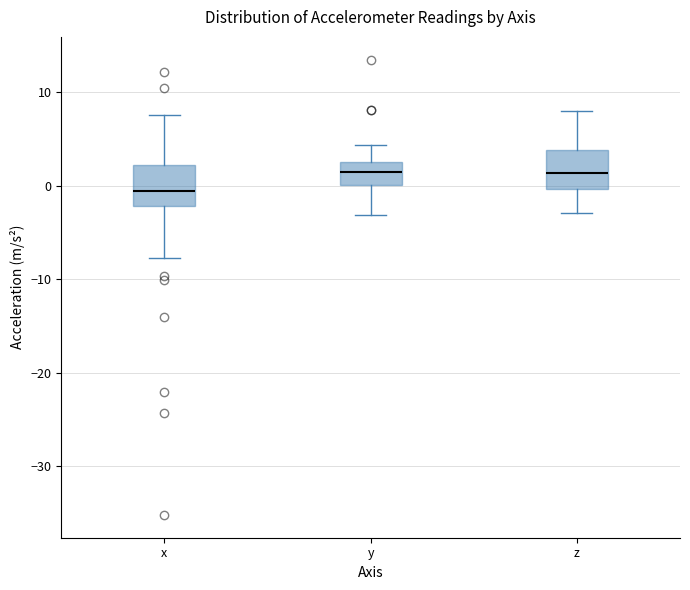

Reading left to right, transcribe this box plot: for each box, give where its median line is, the range the box spans, and where its two whiskers end, as read against the y-axis. The values are not printed on the chart, so give them approximately, as read against the axis.

x: median -1, box -2 to 2, whiskers -8 to 8
y: median 1, box 0 to 3, whiskers -3 to 4
z: median 1, box 0 to 4, whiskers -3 to 8